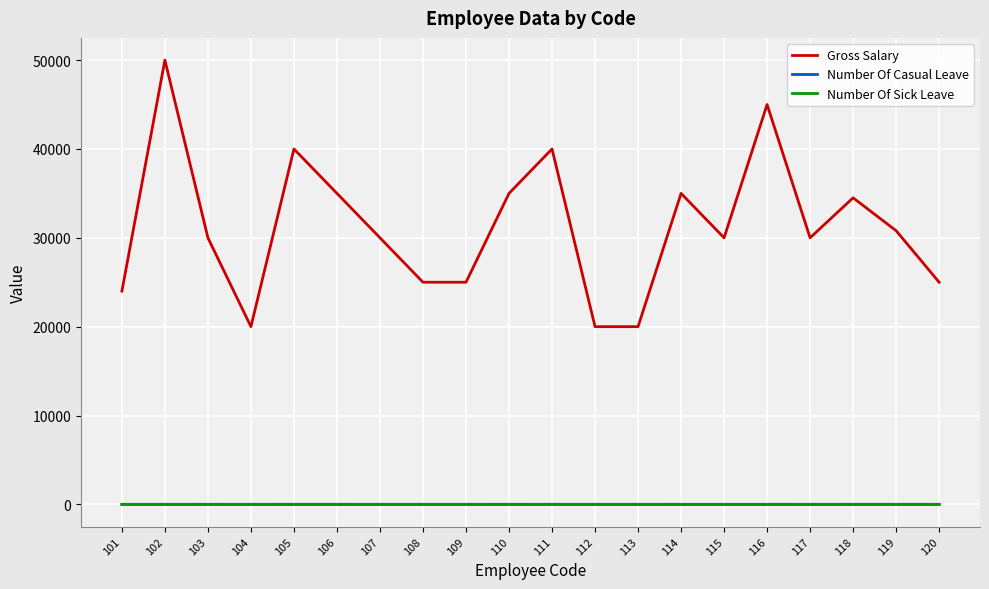

Is the value of Gross Salary at 105 greater than the value of Number Of Sick Leave at 120?

Yes